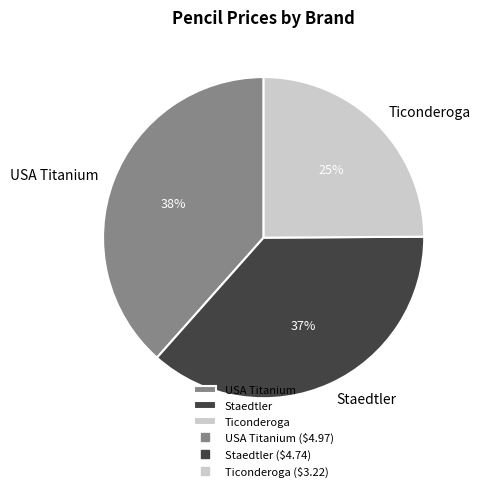

Is it true that Ticonderoga is 25% of the pie?

True